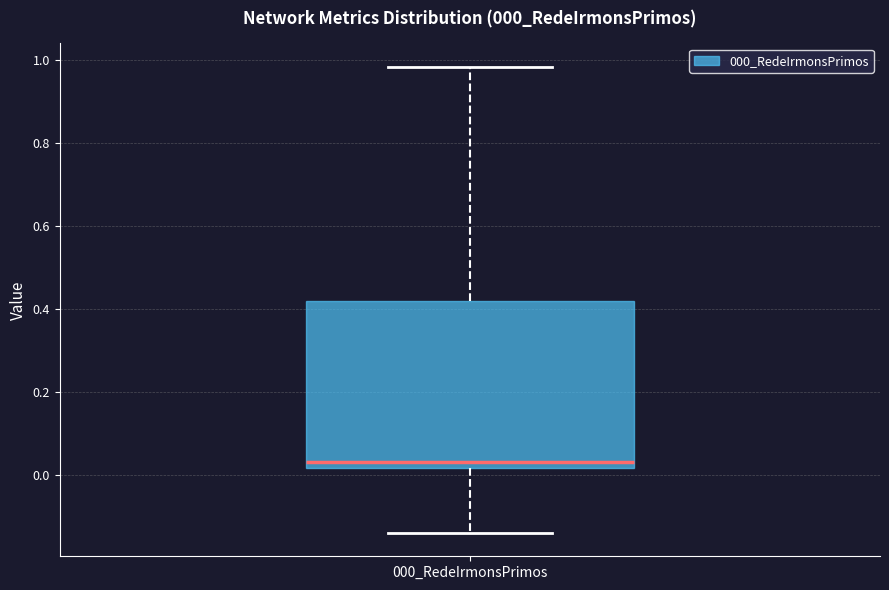

Where does the lower whisker of the box for 000_RedeIrmonsPrimos end on the y-axis? The values are not printed on the chart, so give them approximately, as read against the axis.

-0.14